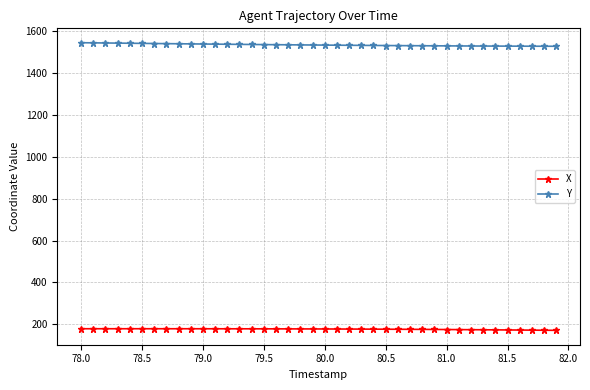

In X, how many points are higher than both neighbors (excluding endpoints)?

1